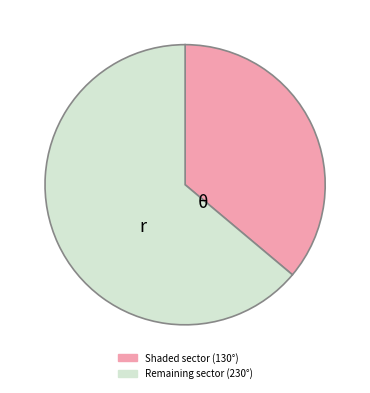

Which slice is the largest?

Remaining sector (230°)